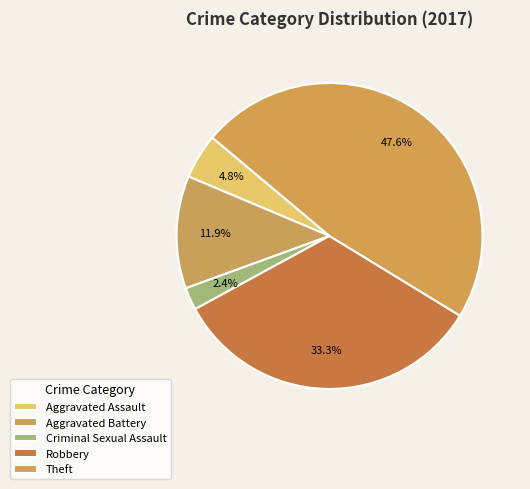

To the nearest percent, what is the combined percentage of Aggravated Assault and Robbery?

38%